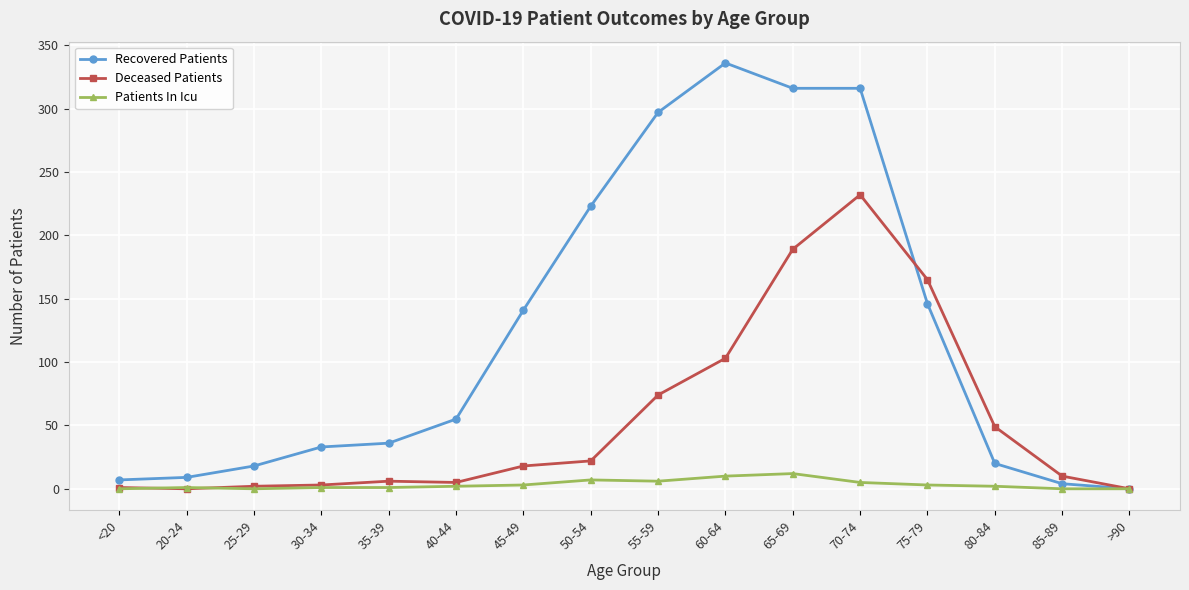

What is the label of the 12th point from the left?

70-74